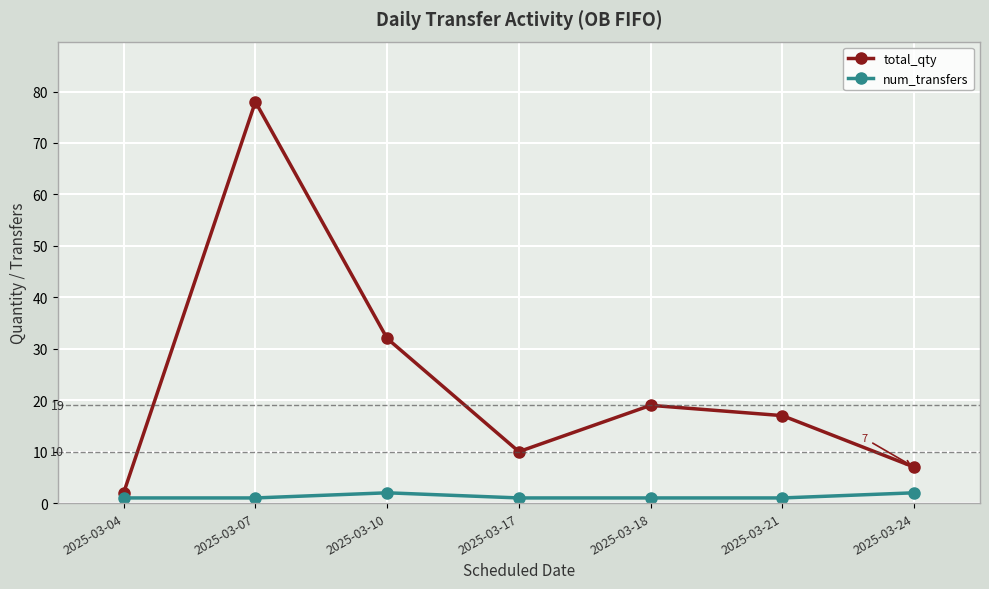

List the series in order of their overall mean, lowest first.

num_transfers, total_qty